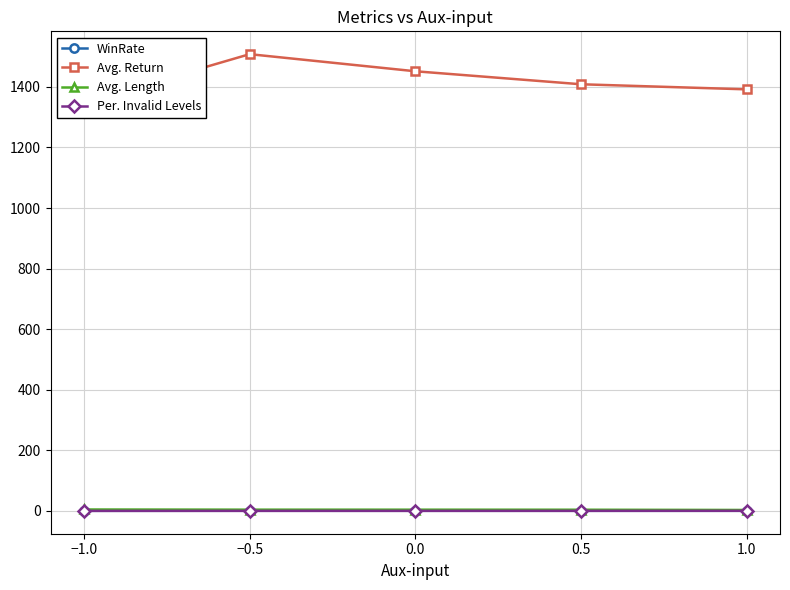

What is the sum of all WinRate values?

2.6